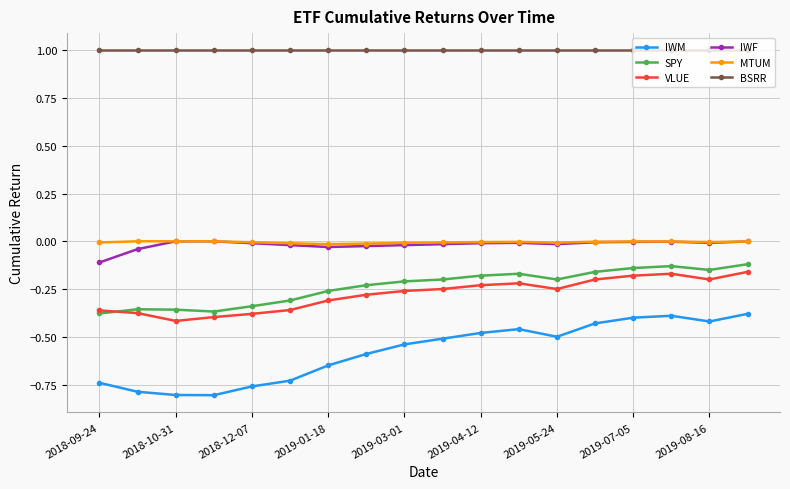

What are all the series names shown in the legend?

IWM, SPY, VLUE, IWF, MTUM, BSRR